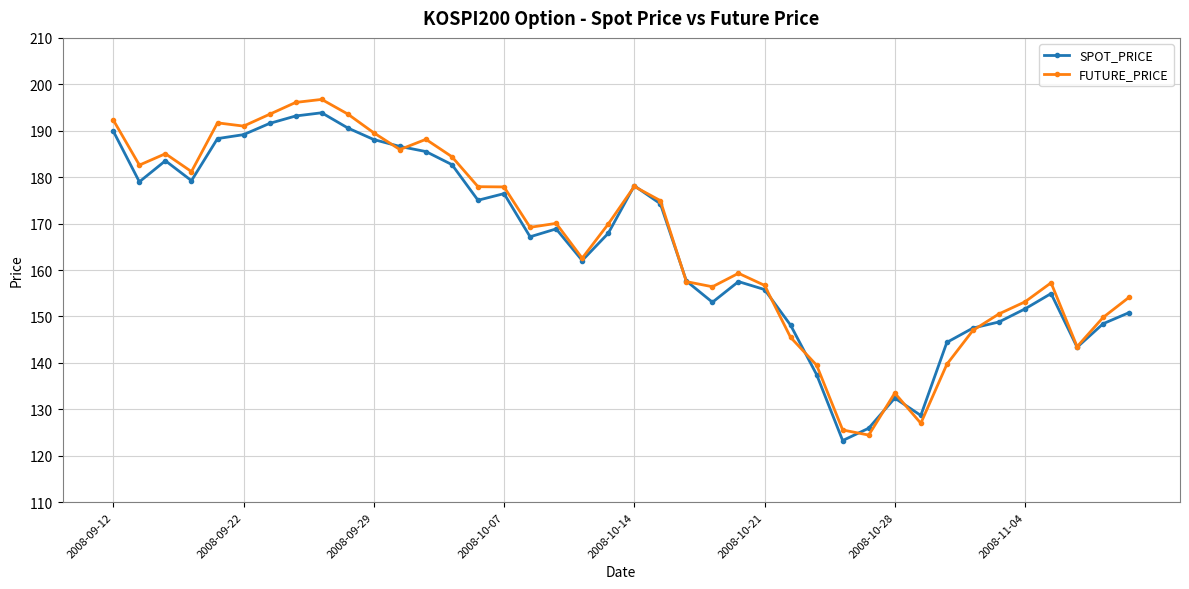

What is the value of the SPOT_PRICE point at the 3rd from the left?

183.5